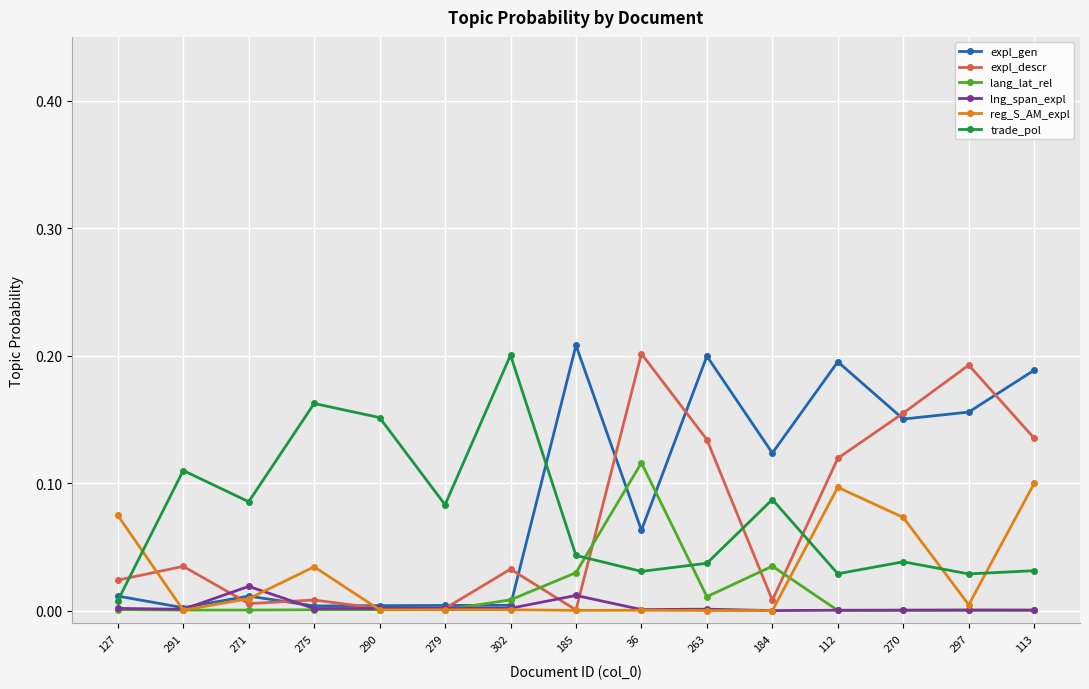

The value of expl_gen at 270 is 0.1. True or false?

False